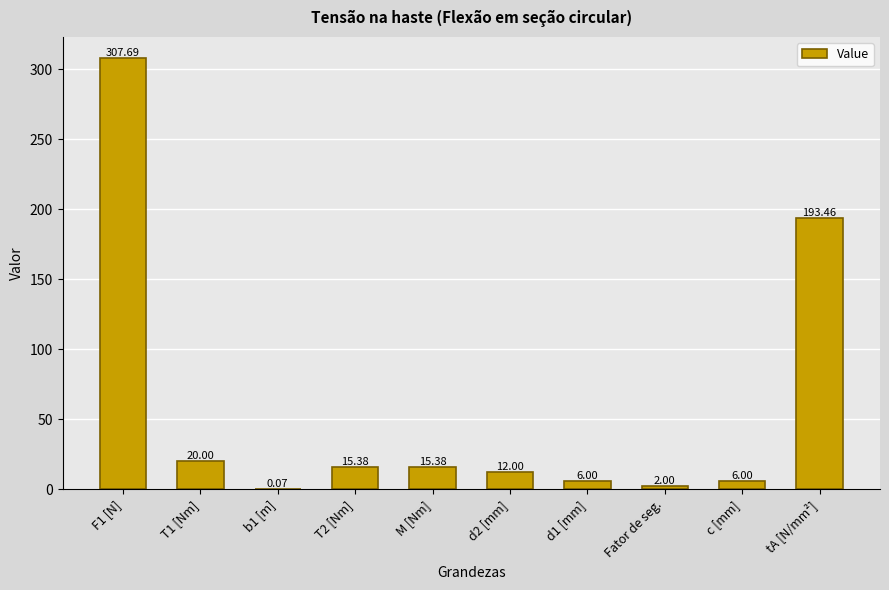

What is the sum of all values?

578.0